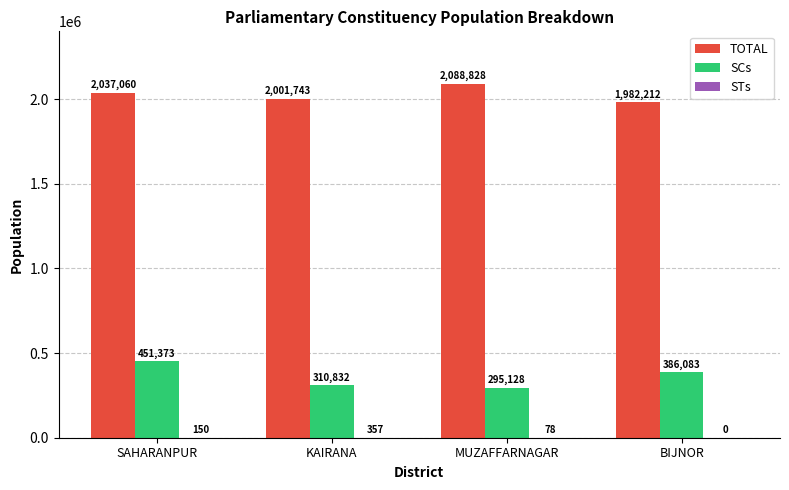

Is the value of SCs at KAIRANA greater than the value of TOTAL at SAHARANPUR?

No